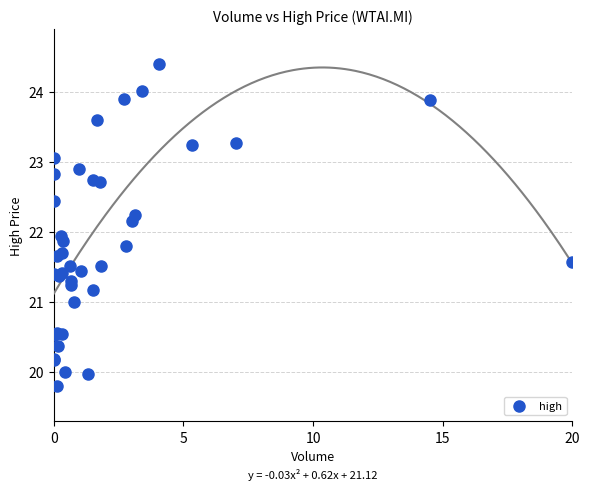

What Y value in the scatter plot is closest to 22?

21.9